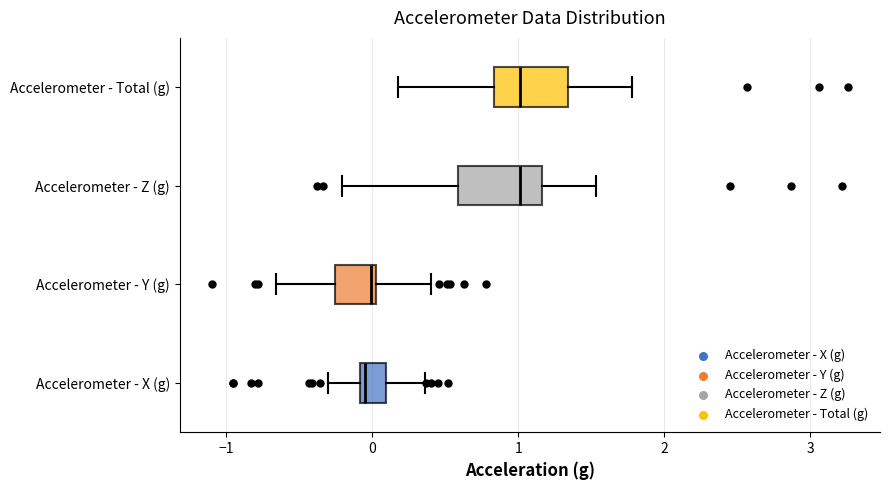

Reading bottom to top, read every box against the x-axis: the position of its median line, the range the box covers, and the ends of its whiskers. The values are not printed on the chart, so give them approximately, as read against the axis.

Accelerometer - X (g): median 0.0, box -0.1 to 0.1, whiskers -0.3 to 0.4
Accelerometer - Y (g): median 0.0 (just left of the box's right edge), box -0.3 to 0.0, whiskers -0.7 to 0.4
Accelerometer - Z (g): median 1.0, box 0.6 to 1.2, whiskers -0.2 to 1.5
Accelerometer - Total (g): median 1.0, box 0.8 to 1.3, whiskers 0.2 to 1.8